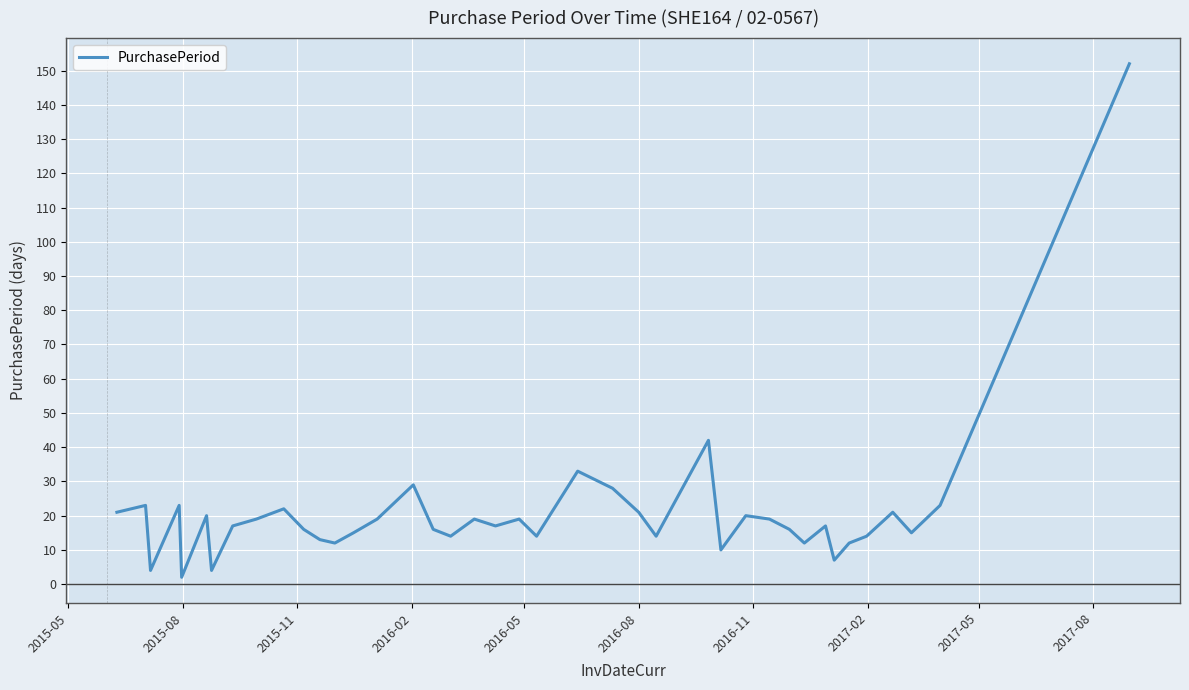

What is the minimum value shown in the chart?

2